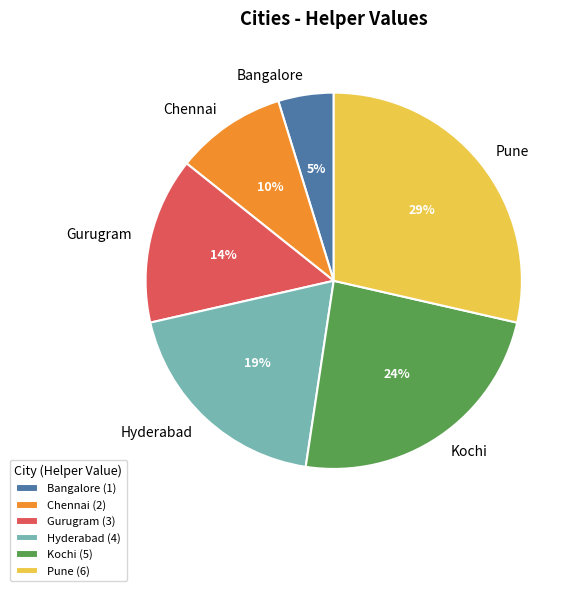

Combined, do Kochi and Chennai account for over 50%?

No